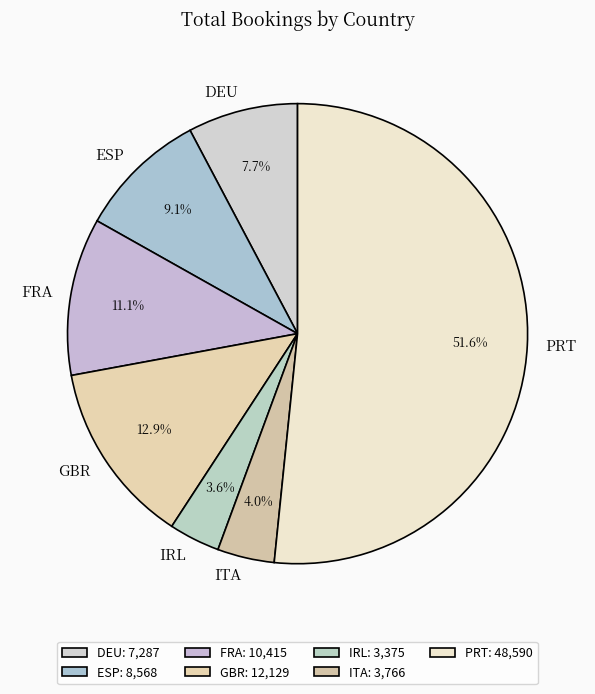

To the nearest percent, what percentage of the pie is IRL?

4%